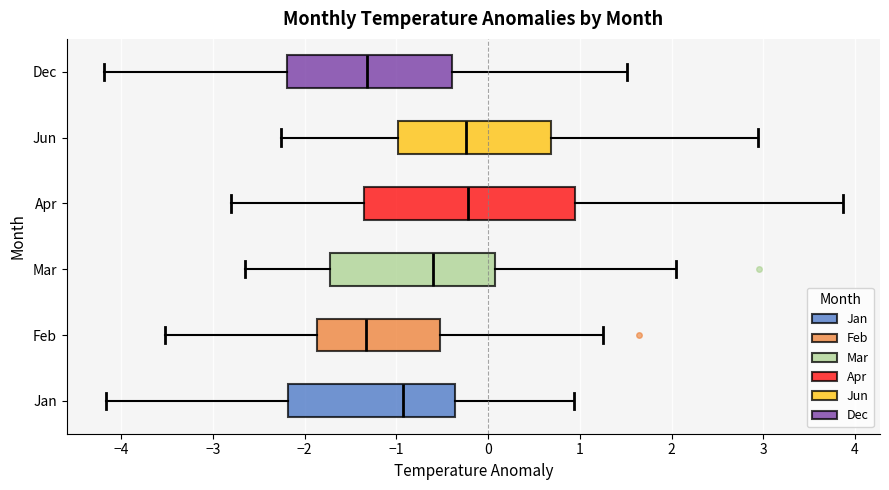

Reading bottom to top, read every box against the x-axis: the position of its median line, the range the box covers, and the ends of its whiskers. The values are not printed on the chart, so give them approximately, as read against the axis.

Jan: median -0.9, box -2.2 to -0.4, whiskers -4.2 to 0.9
Feb: median -1.3, box -1.9 to -0.5, whiskers -3.5 to 1.3
Mar: median -0.6, box -1.7 to 0.1, whiskers -2.6 to 2.1
Apr: median -0.2, box -1.4 to 0.9, whiskers -2.8 to 3.9
Jun: median -0.2, box -1.0 to 0.7, whiskers -2.3 to 2.9
Dec: median -1.3, box -2.2 to -0.4, whiskers -4.2 to 1.5